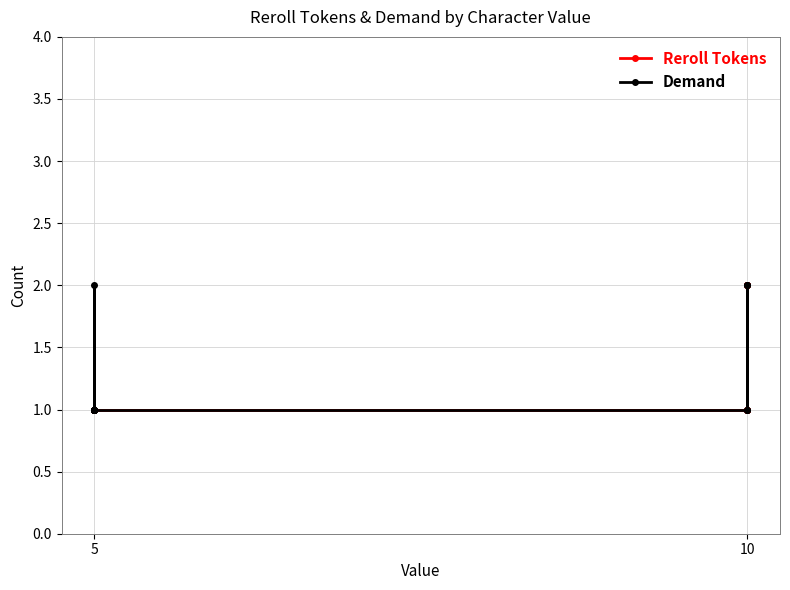

How many data points does each series have?

16